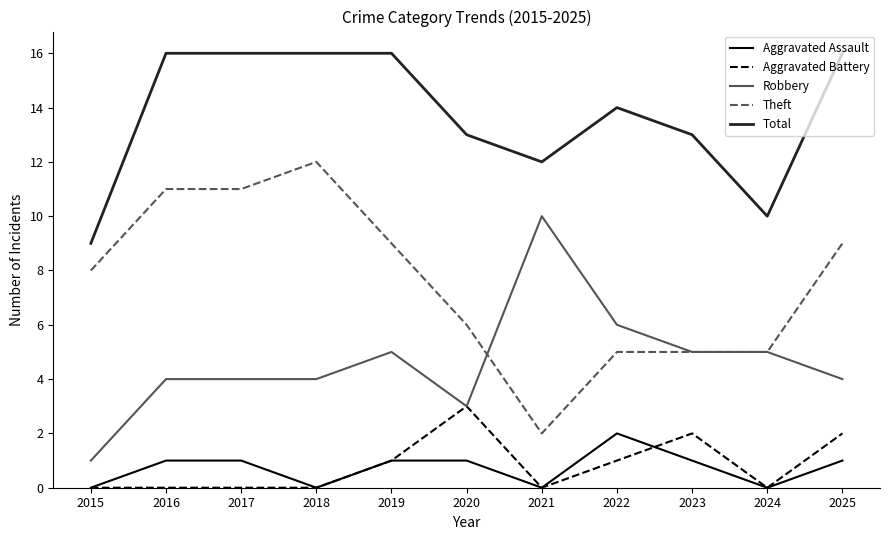

What is the total value across all series at 2023?

26